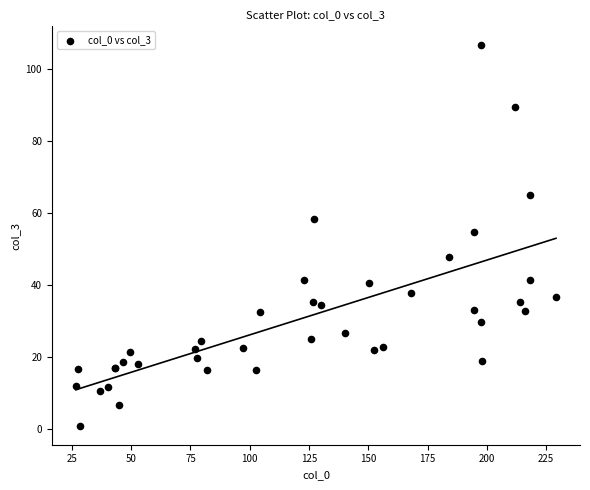

What Y value in the scatter plot is closest to 53?

54.8